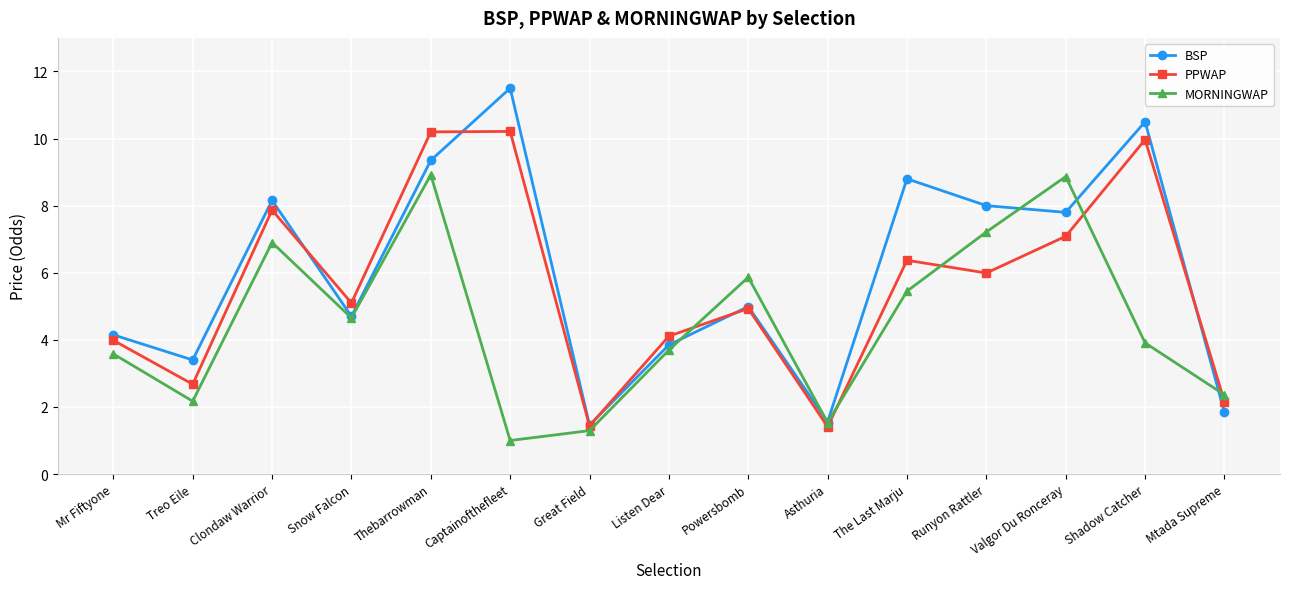

How many data points in MORNINGWAP are less than 3?

5